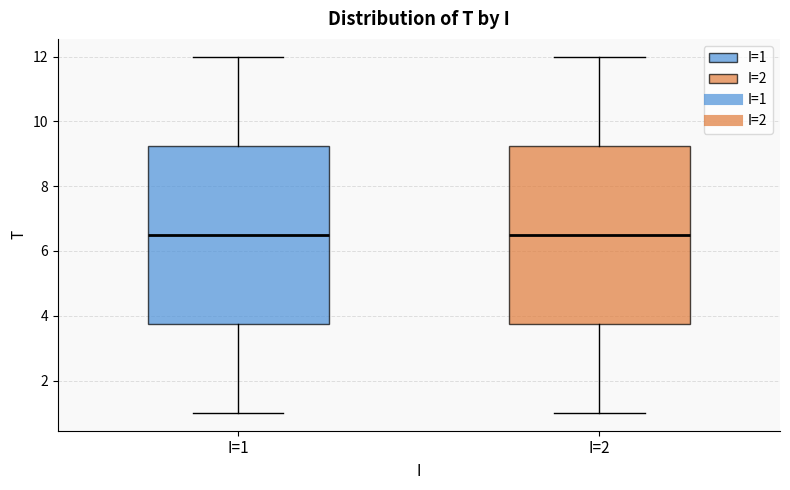

Reading left to right, read every box against the y-axis: the position of its median line, the range the box covers, and the ends of its whiskers. The values are not printed on the chart, so give them approximately, as read against the axis.

I=1: median 6.6, box 3.8 to 9.2, whiskers 1.0 to 12.0
I=2: median 6.6, box 3.8 to 9.2, whiskers 1.0 to 12.0